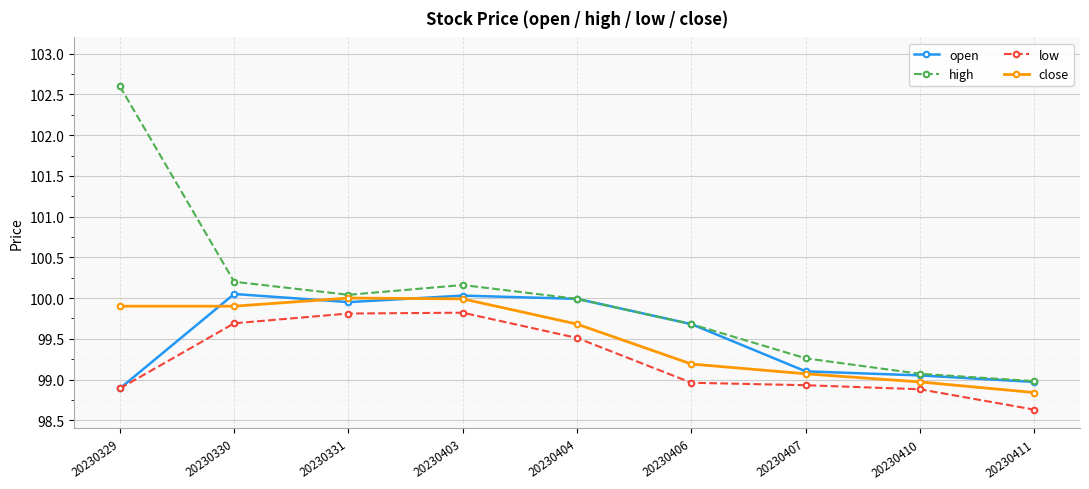

At which category is the sum across all series the highest?

20230329